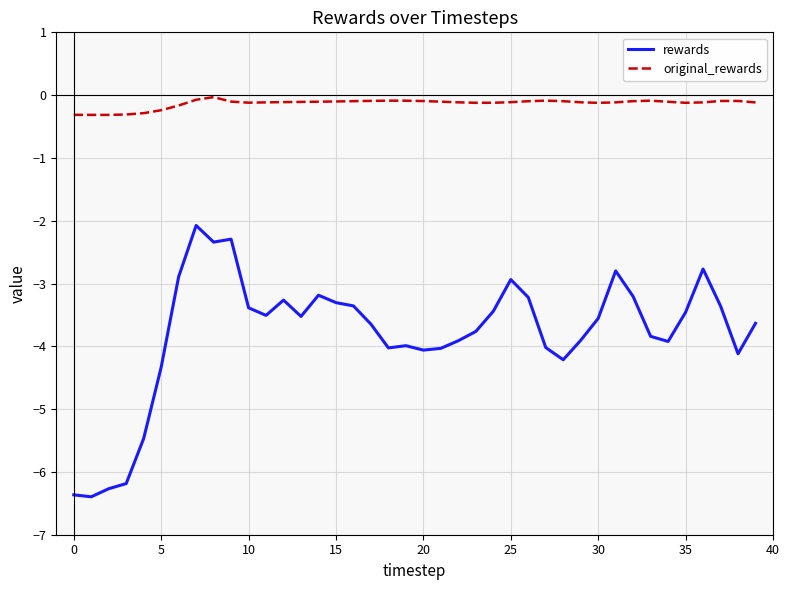

What is the minimum value shown in the chart?

-6.4